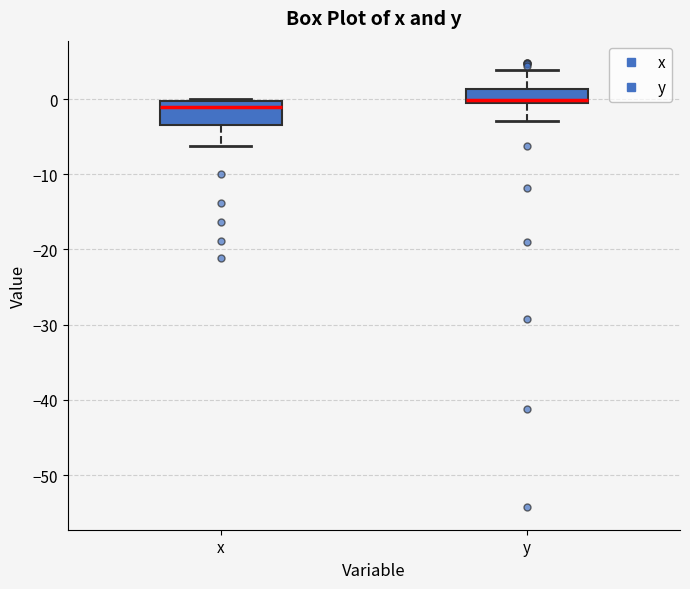

Where does the median line of the box for x sit on the y-axis? The values are not printed on the chart, so give them approximately, as read against the axis.

-1